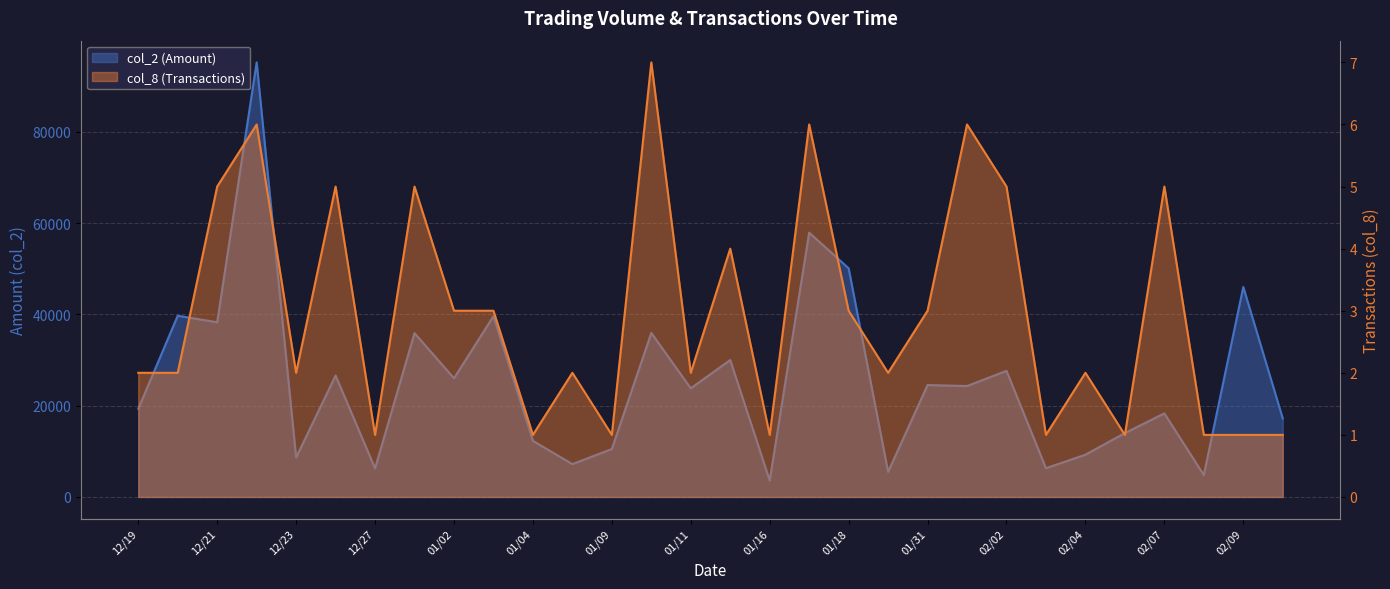

What is the spread (max minus min) of values at 01/10?

35933